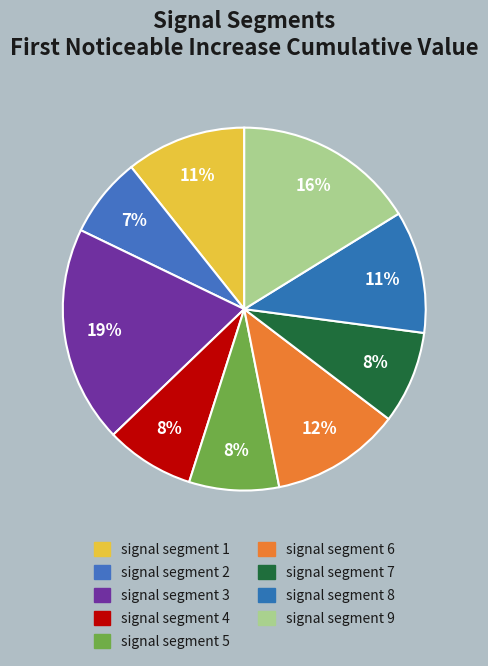

How many segments does this pie chart have?

9